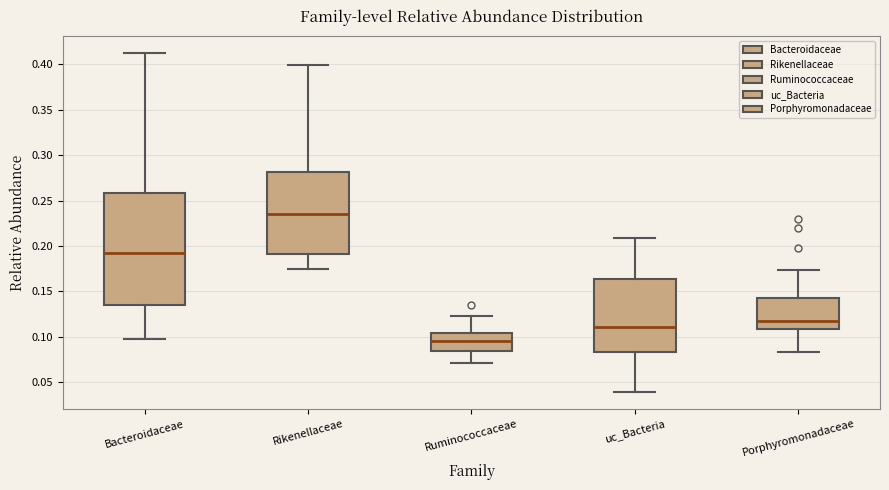

Reading left to right, transcribe this box plot: for each box, give where its median line is, the range the box spans, and where its two whiskers end, as read against the y-axis. The values are not printed on the chart, so give them approximately, as read against the axis.

Bacteroidaceae: median 0.195, box 0.135 to 0.260, whiskers 0.095 to 0.410
Rikenellaceae: median 0.235, box 0.190 to 0.280, whiskers 0.175 to 0.400
Ruminococcaceae: median 0.095, box 0.085 to 0.105, whiskers 0.070 to 0.125
uc_Bacteria: median 0.110, box 0.085 to 0.165, whiskers 0.040 to 0.210
Porphyromonadaceae: median 0.115, box 0.110 to 0.145, whiskers 0.085 to 0.175